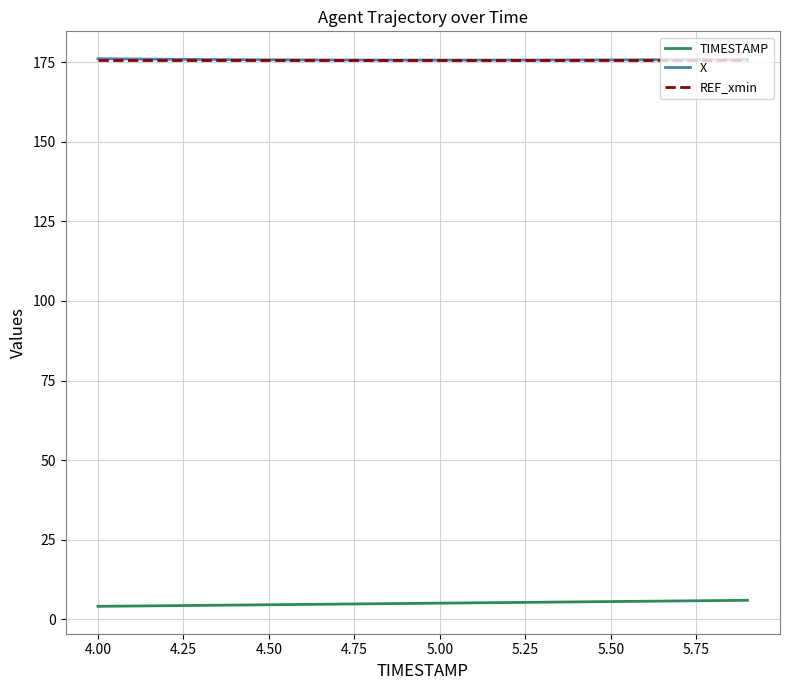

What are all the series names shown in the legend?

TIMESTAMP, X, REF_xmin